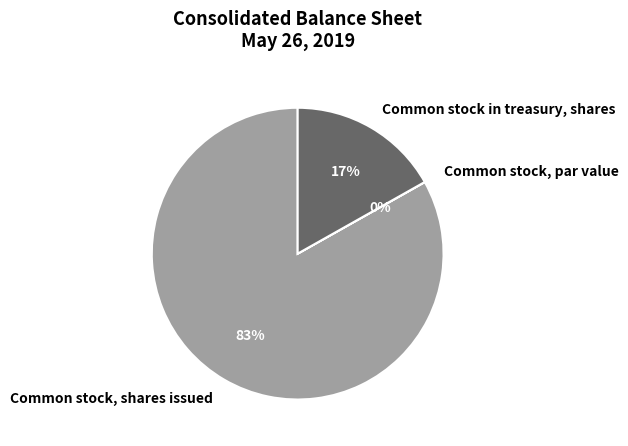

Is there a majority slice in this chart?

Yes